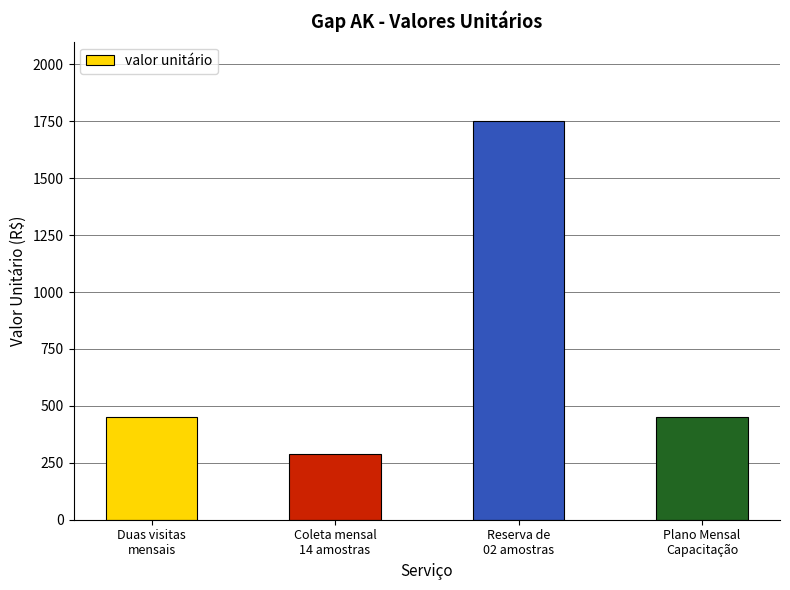

How many distinct data groups are displayed?

1